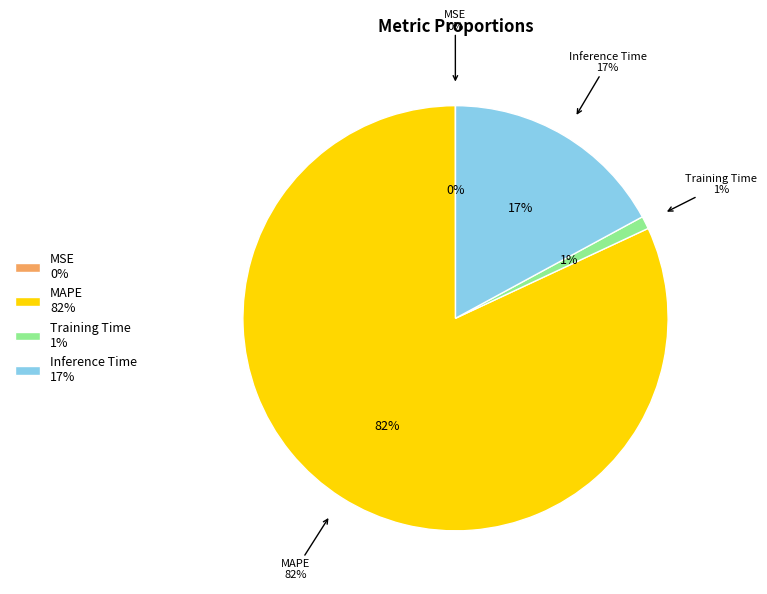

What percentage is the Training Time slice, to the nearest percent?

1%